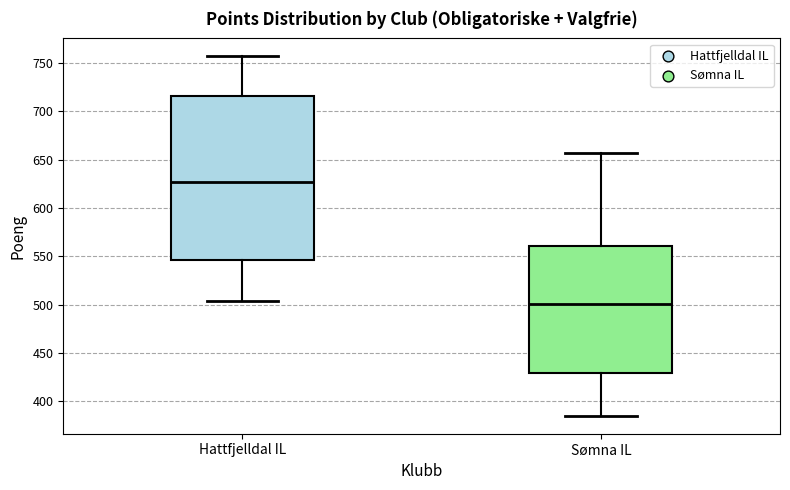

Reading left to right, transcribe this box plot: for each box, give where its median line is, the range the box spans, and where its two whiskers end, as read against the y-axis. The values are not printed on the chart, so give them approximately, as read against the axis.

Hattfjelldal IL: median 625, box 545 to 715, whiskers 505 to 755
Sømna IL: median 500, box 430 to 560, whiskers 385 to 655